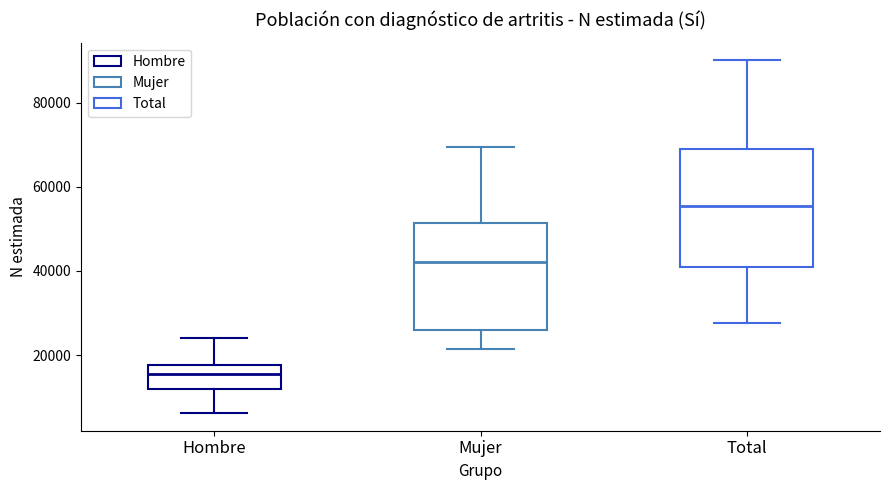

Where does the upper whisker of the box for Hombre end on the y-axis? The values are not printed on the chart, so give them approximately, as read against the axis.

24000